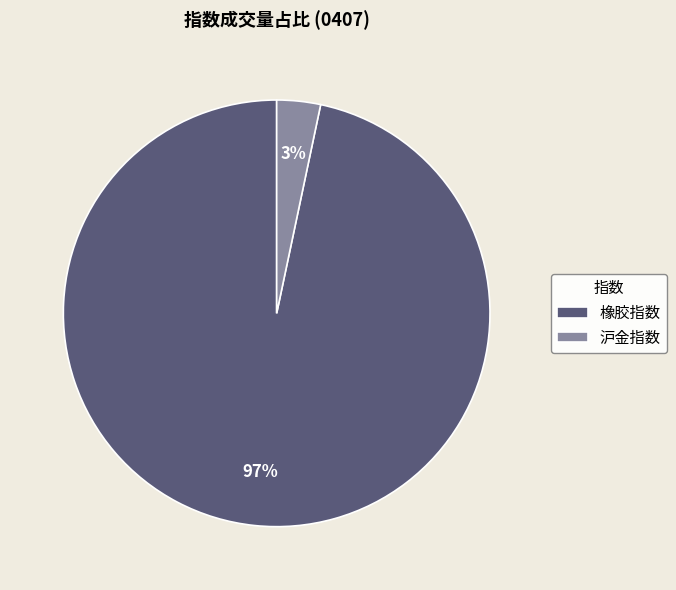

Rank the categories by value from lowest to highest.

沪金指数, 橡胶指数